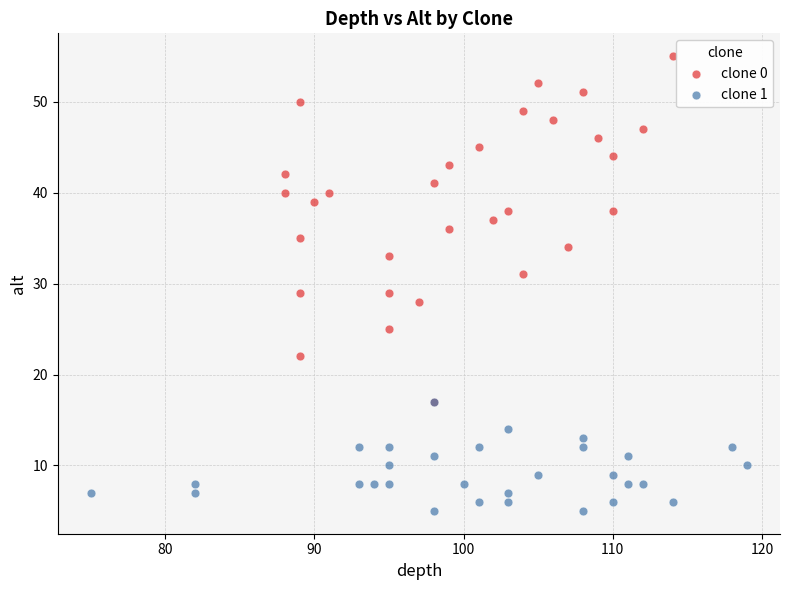

Which series contains the highest Y value?

clone 0